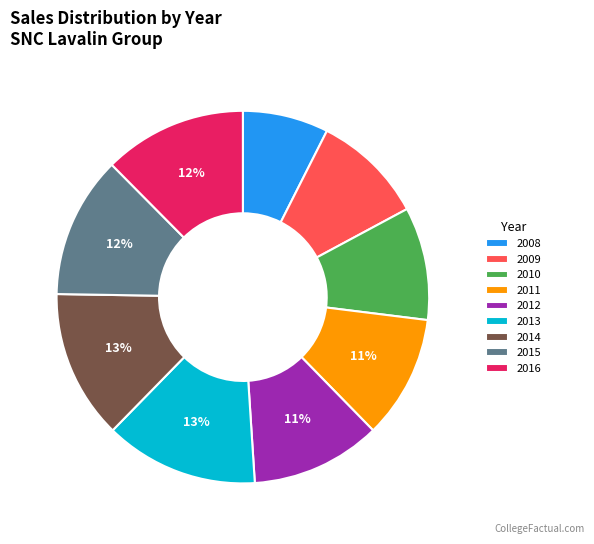

Does 2010 represent more than half of the total?

No